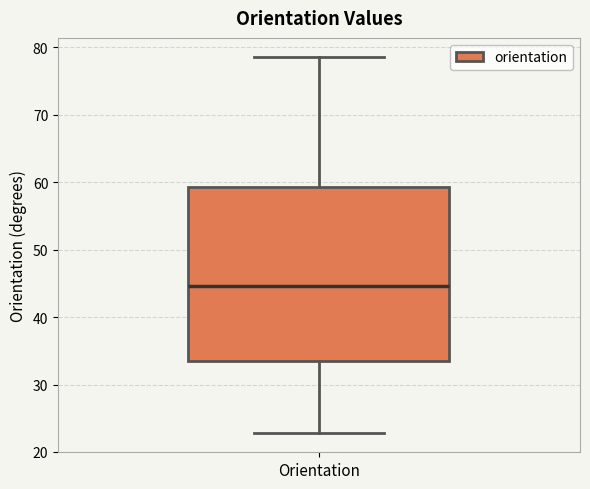

Transcribe this box plot: give where the median line is, the range the box spans, and where the two whiskers end, as read against the y-axis. The values are not printed on the chart, so give them approximately, as read against the axis.

median 45, box 33 to 59, whiskers 23 to 79